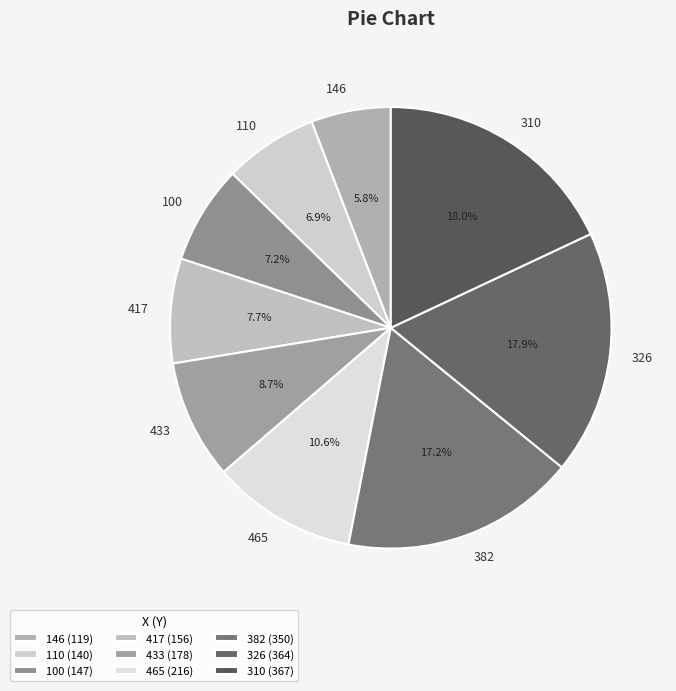

Between 417 and 433, which is larger?

433